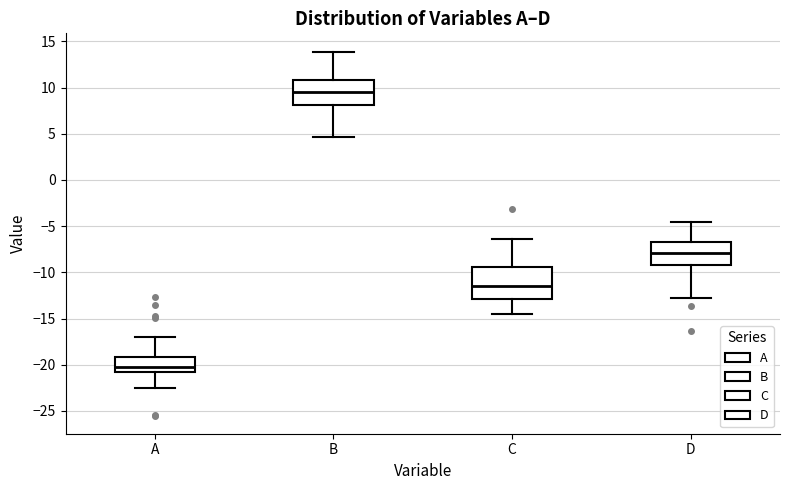

Reading left to right, read every box against the y-axis: the position of its median line, the range the box covers, and the ends of its whiskers. The values are not printed on the chart, so give them approximately, as read against the axis.

A: median -20.0, box -21.0 to -19.0, whiskers -22.5 to -17.0
B: median 9.5, box 8.0 to 11.0, whiskers 4.5 to 14.0
C: median -11.5, box -13.0 to -9.5, whiskers -14.5 to -6.5
D: median -8.0, box -9.0 to -6.5, whiskers -12.5 to -4.5